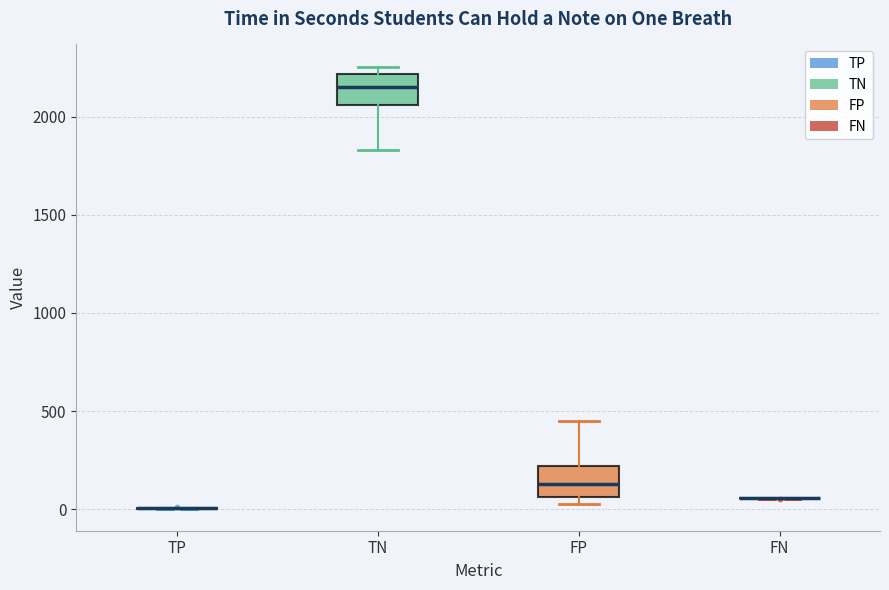

Reading left to right, transcribe this box plot: for each box, give where its median line is, the range the box spans, and where its two whiskers end, as read against the y-axis. The values are not printed on the chart, so give them approximately, as read against the axis.

TP: box collapsed to a line at 0, whiskers 0 to 0
TN: median 2150, box 2050 to 2200, whiskers 1850 to 2250
FP: median 150, box 50 to 200, whiskers 0 to 450
FN: box collapsed to a line at 50, whiskers 50 to 50